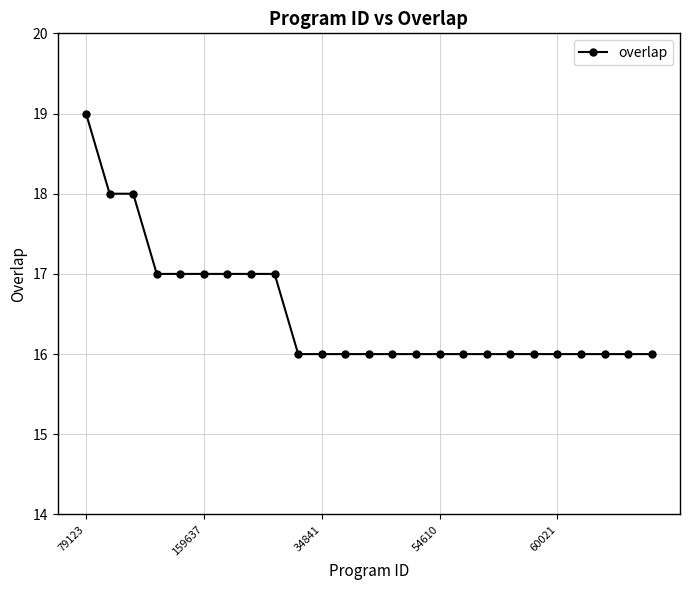

What is the average value?

17